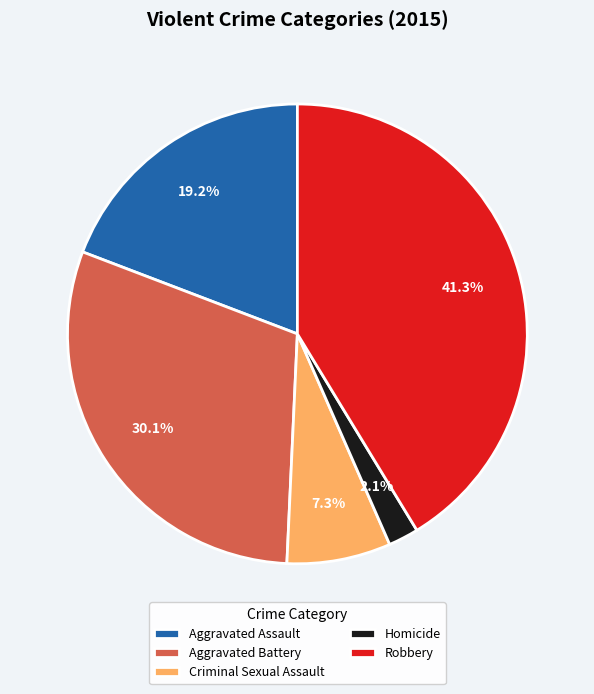

What is the ratio of the value at Homicide to the value at Aggravated Assault?

0.1